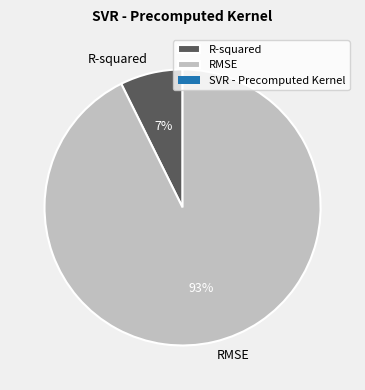

What is the ratio of the value at R-squared to the value at RMSE?

0.1